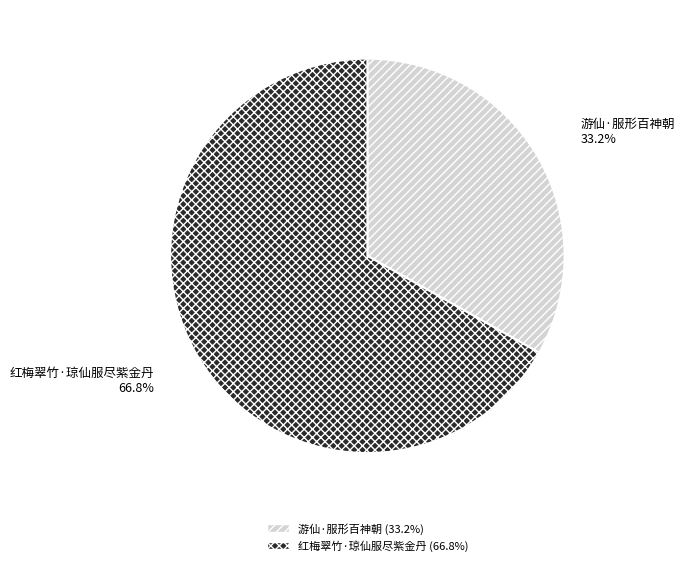

Which category has the biggest portion of the pie?

红梅翠竹·琼仙服尽紫金丹